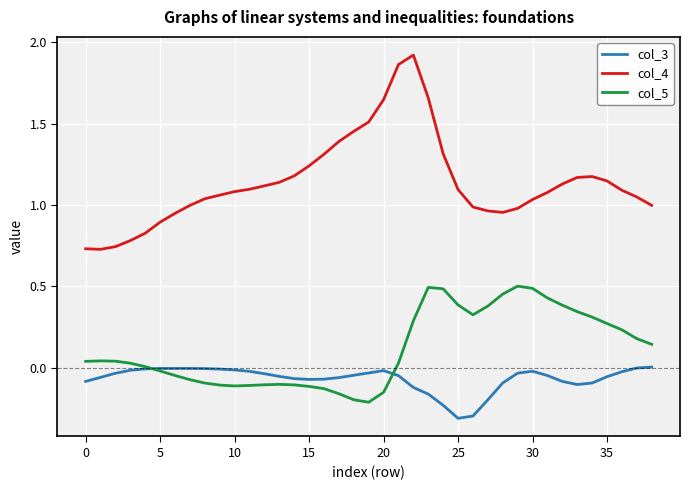

True or false: col_3 and col_4 intersect in this chart.

False